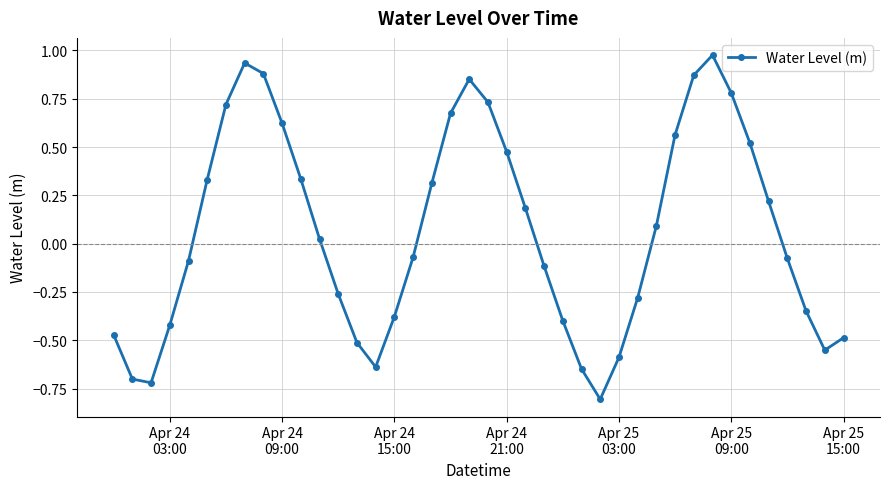

What is the sum of all values?

2.5